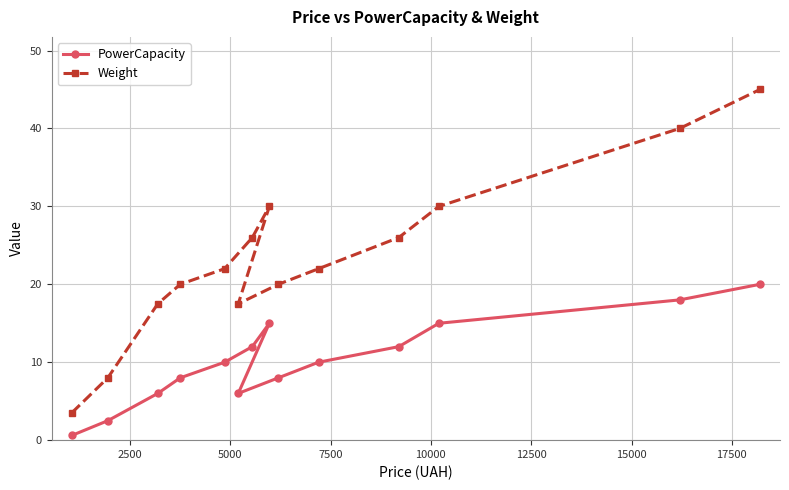

Which series has the widest spread of values?

Weight